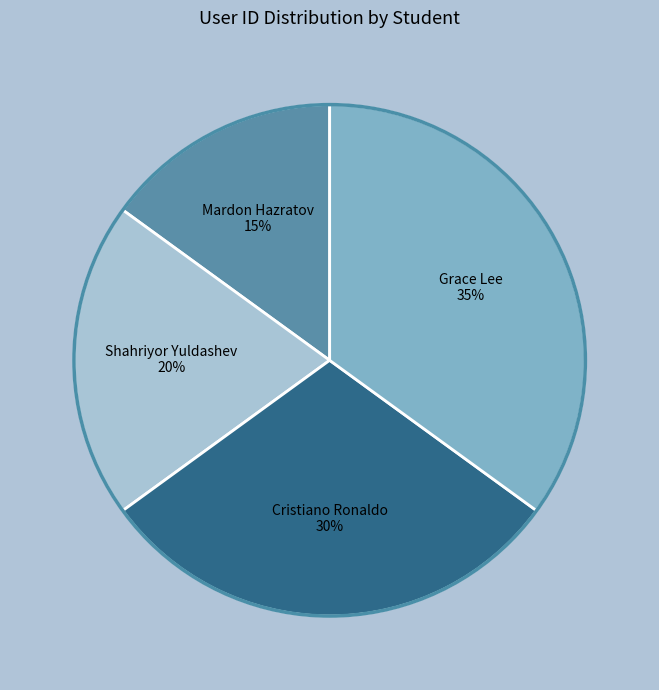

How many segments does this pie chart have?

4